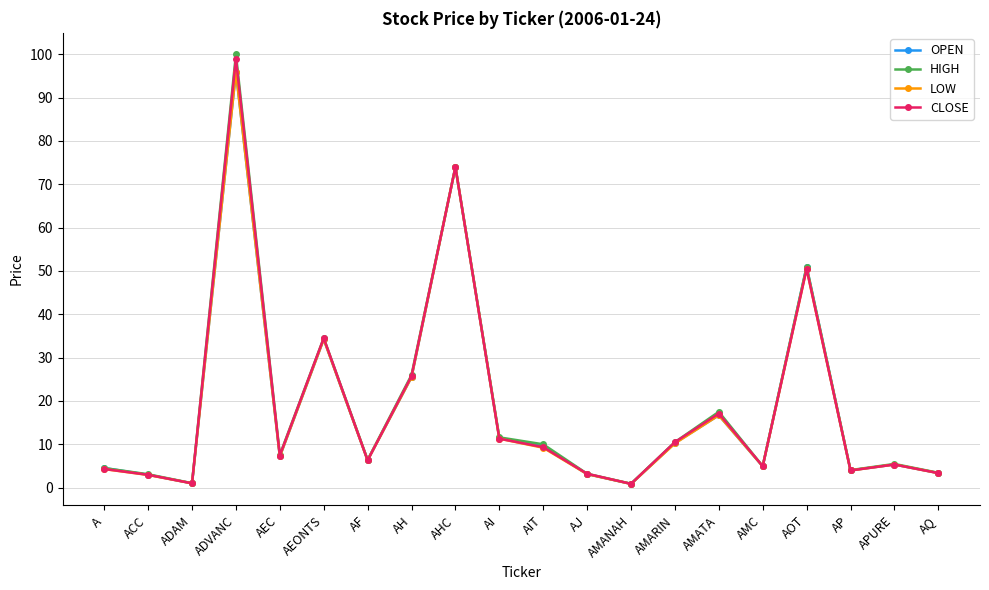

Where is the first local maximum for LOW?

ADVANC